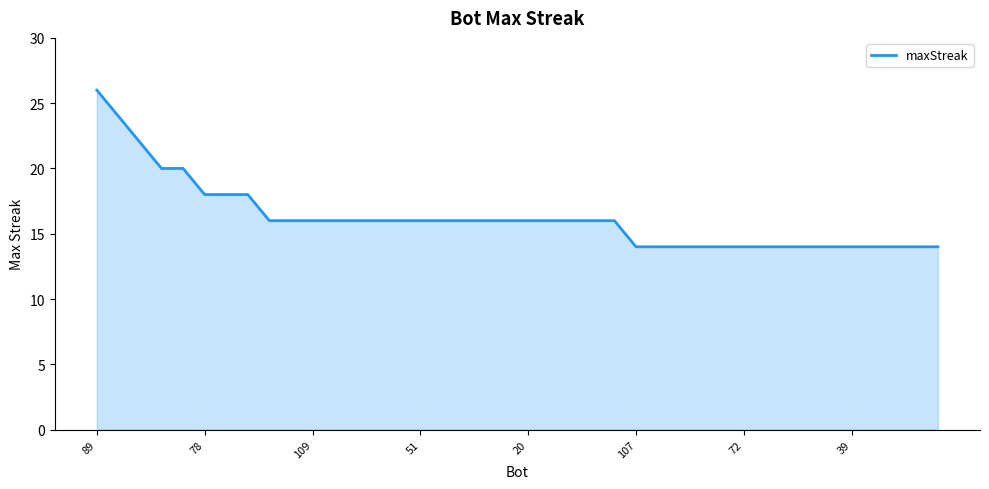

What is the smallest value displayed?

14